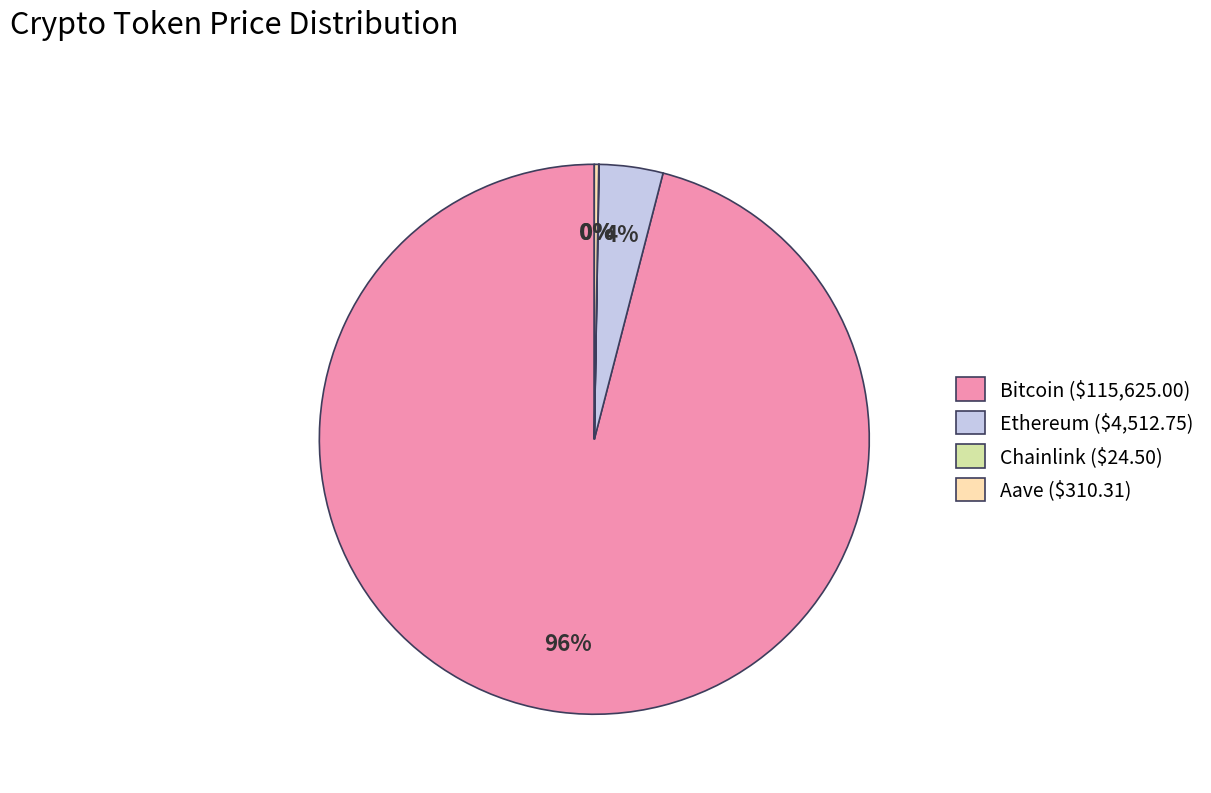

To the nearest percent, what percentage of the pie is Bitcoin?

96%